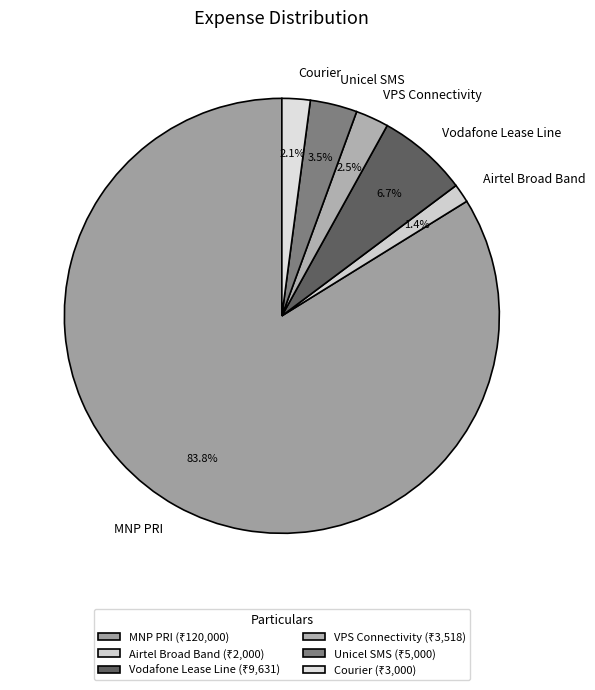

The Vodafone Lease Line slice represents 13% of the pie. True or false?

False